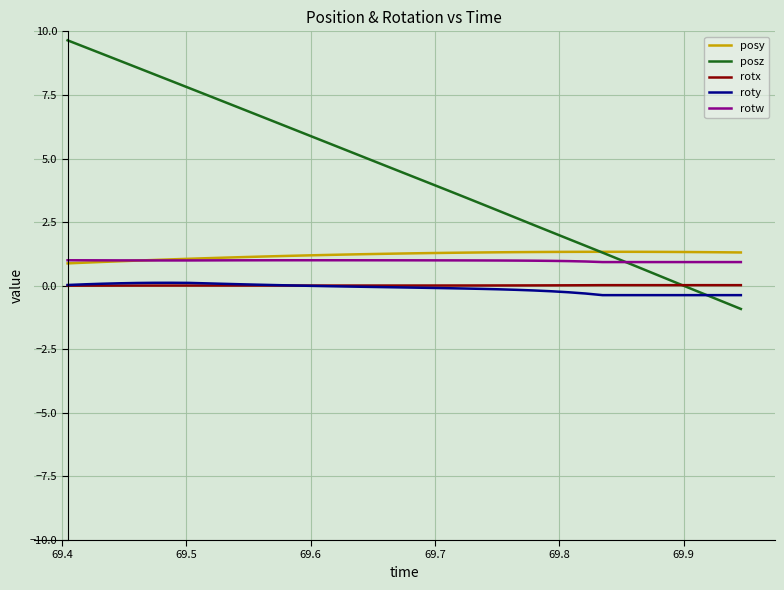

Which series has the largest total across all categories?

posz